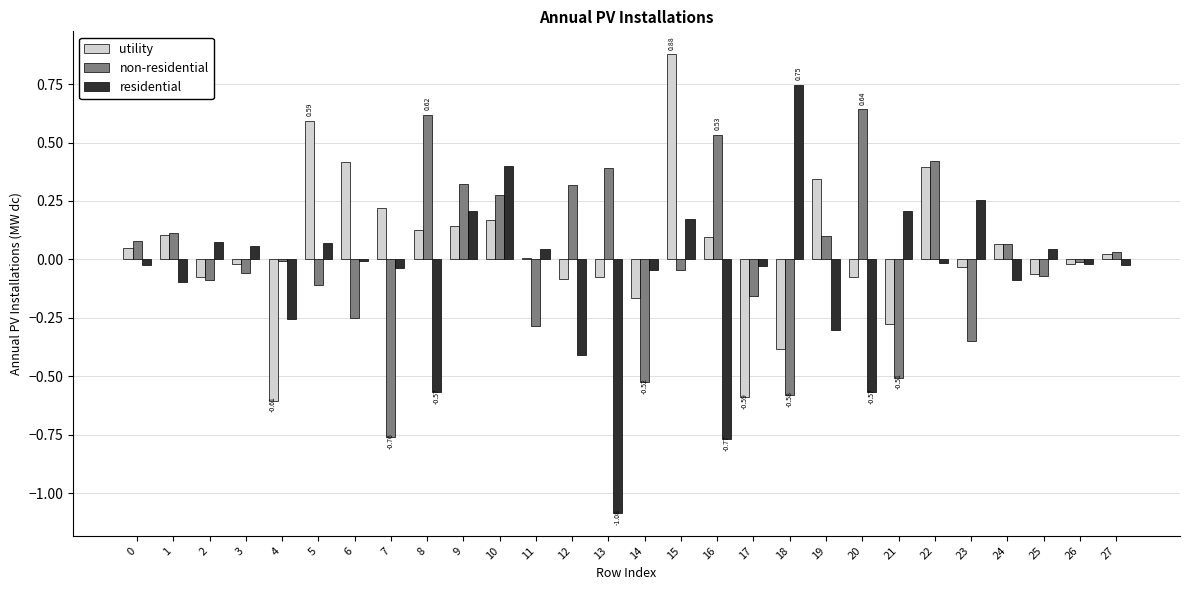

Does the chart contain stacked bars?

No